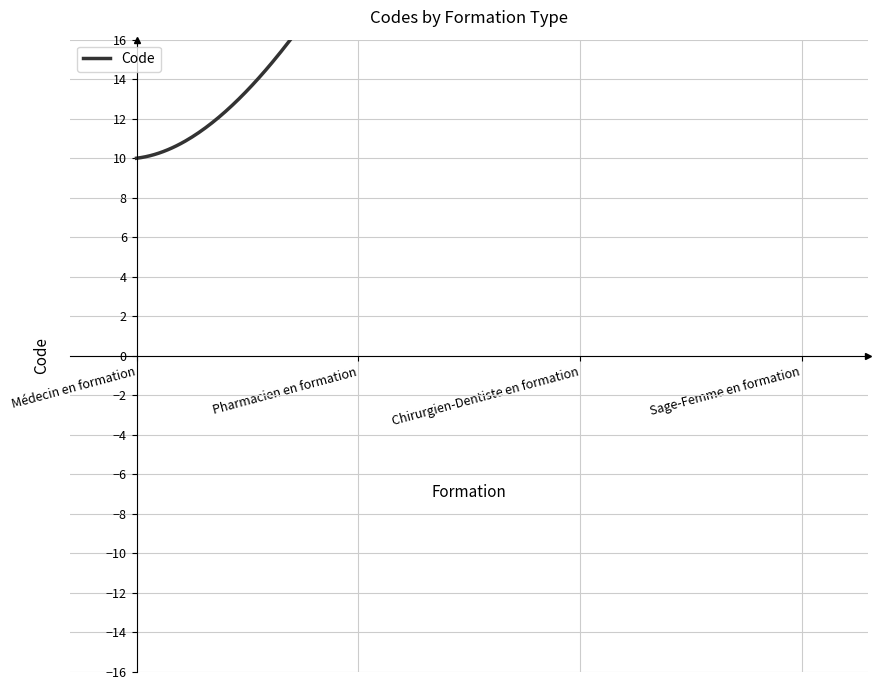

The value at Chirurgien-Dentiste en formation is 40. True or false?

True